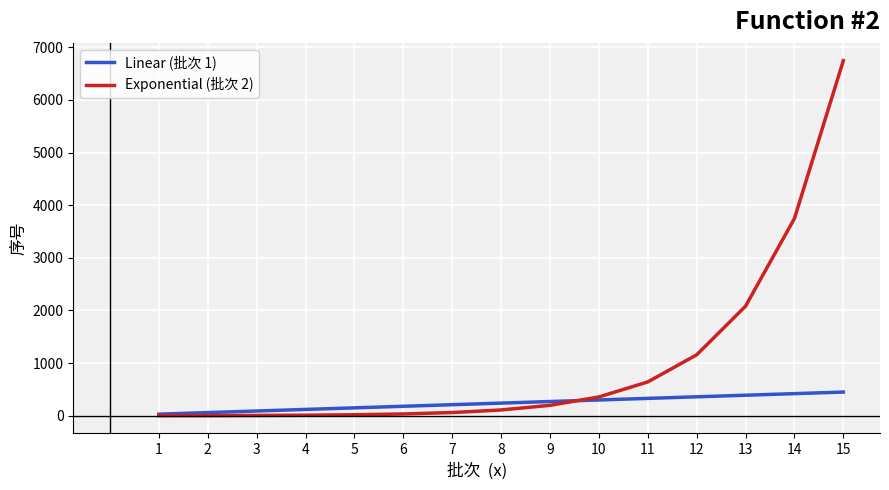

What is the maximum value shown in the chart?

6747